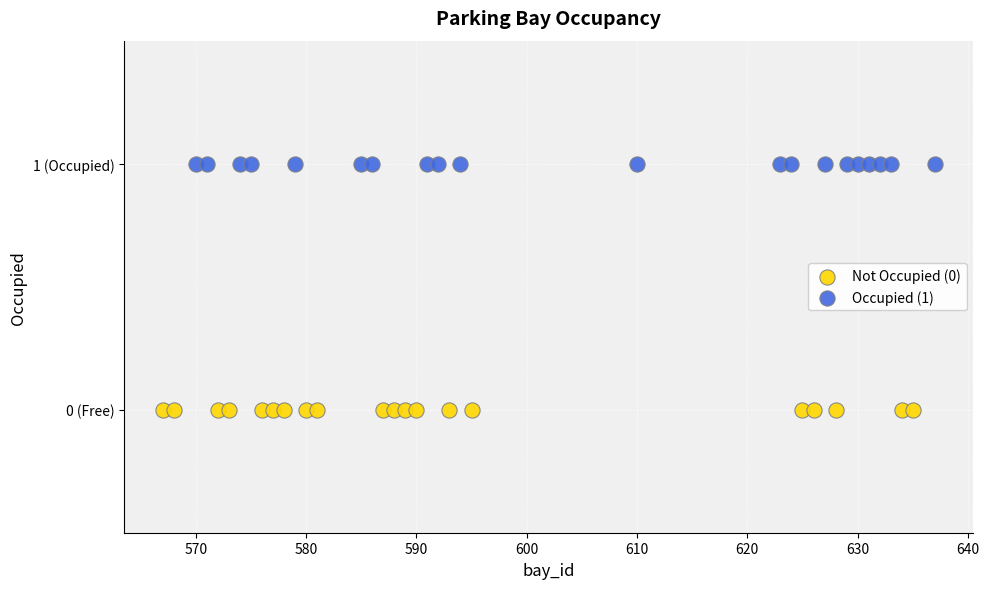

Which series contains the lowest Y value?

Not Occupied (0)